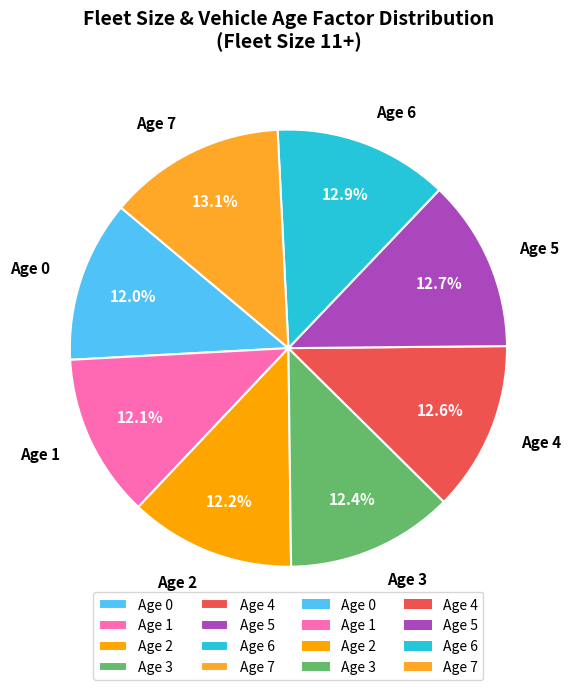

What percentage is the Age 1 slice, to the nearest percent?

12%